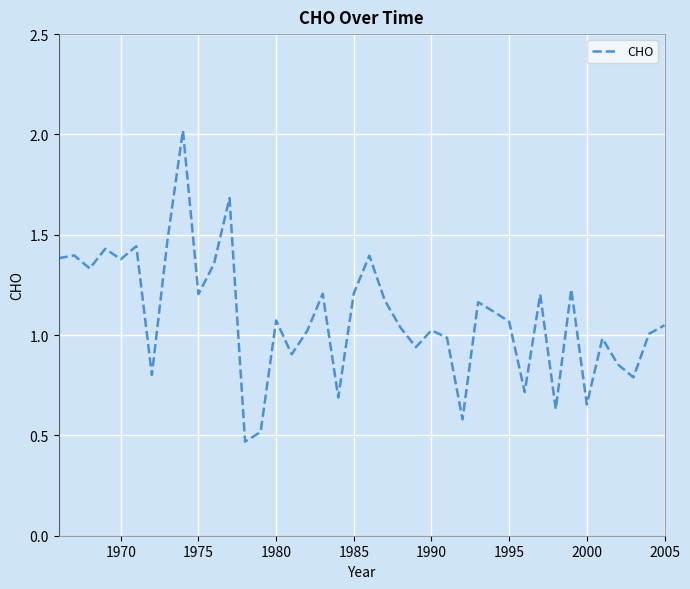

What is the difference between the maximum and minimum values?

1.6